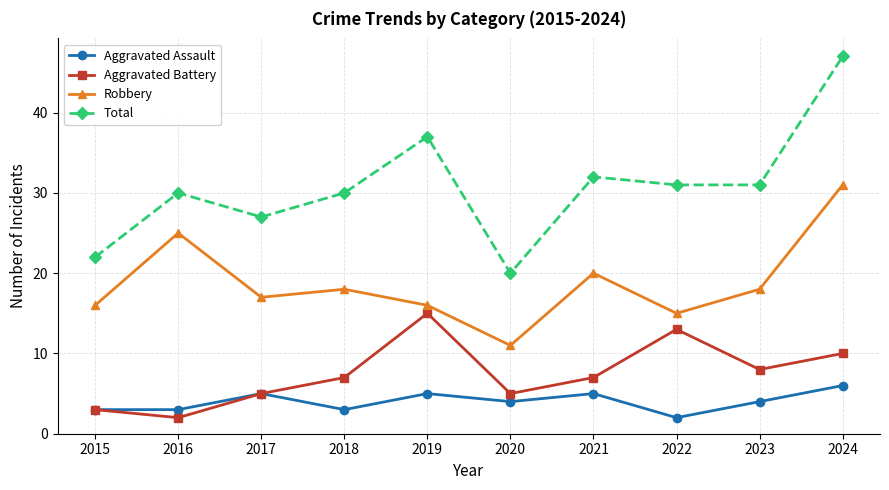

At how many categories does at least one series exceed 35?

2